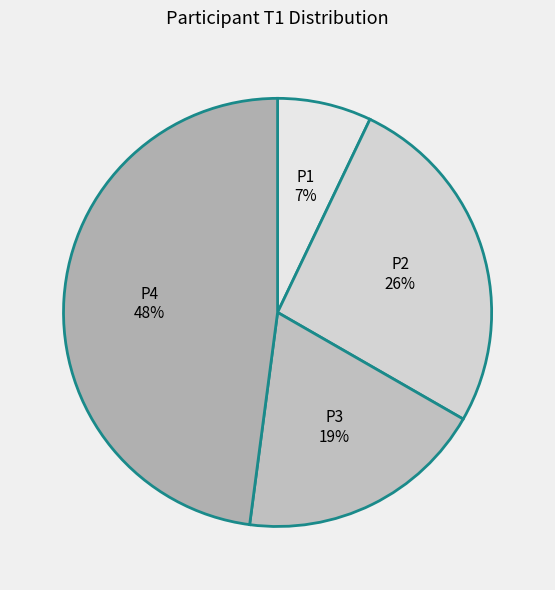

How many segments does this pie chart have?

4